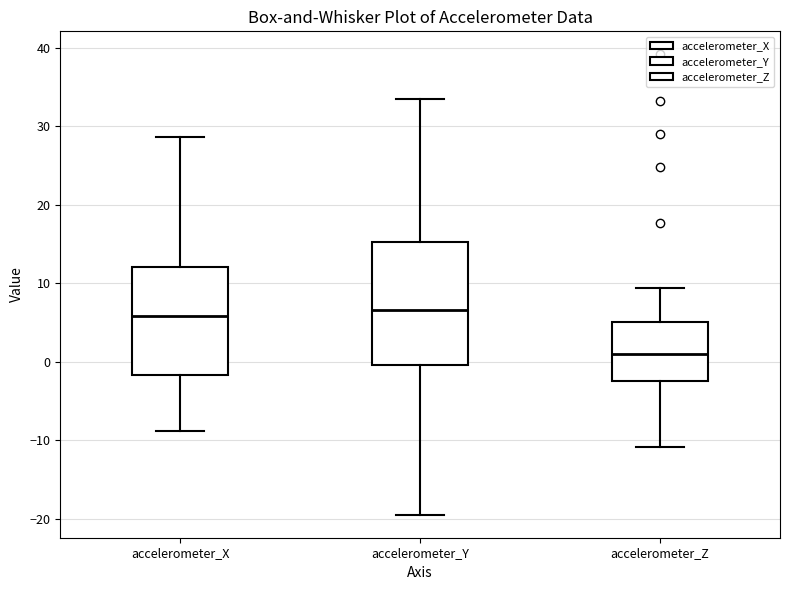

Which box is the tallest, from its lower edge to its upper edge?

accelerometer_Y